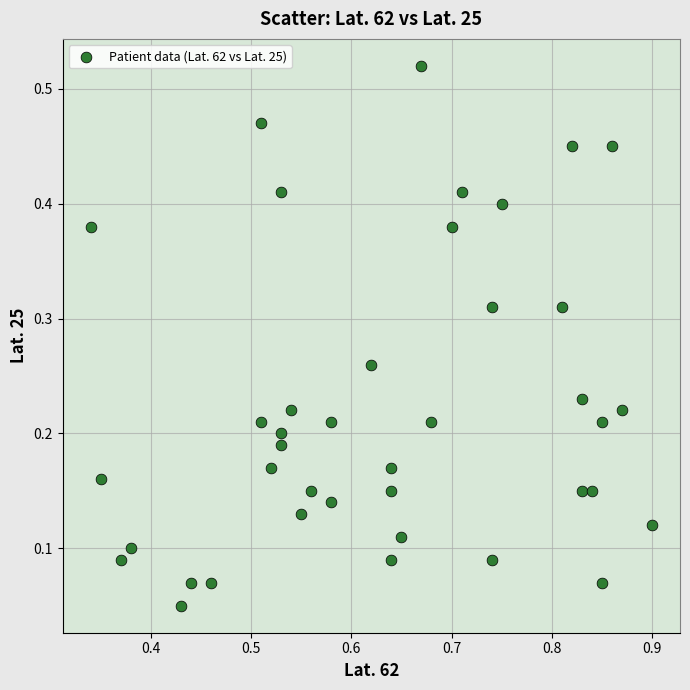

What is the range of X values (max minus min)?

0.6